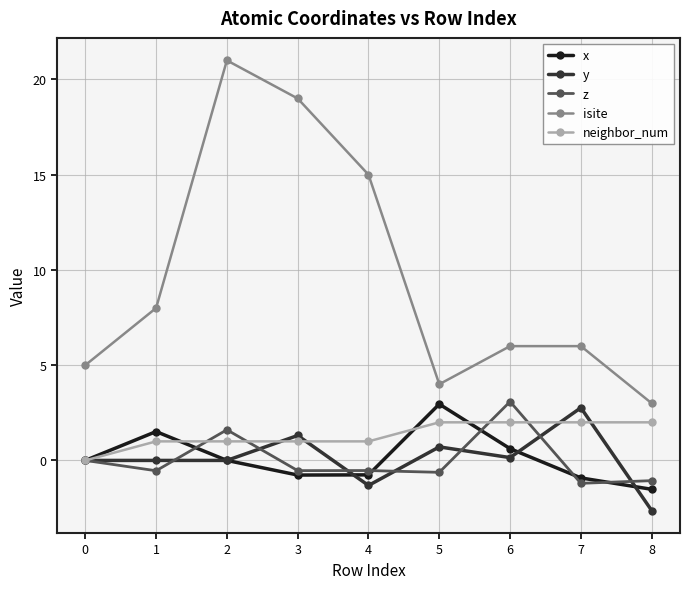

After their last crossing, which series has the higher values: x or neighbor_num?

neighbor_num